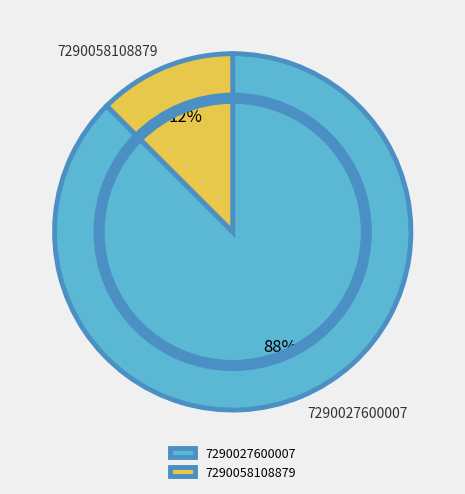

Which category has the biggest portion of the pie?

7290027600007